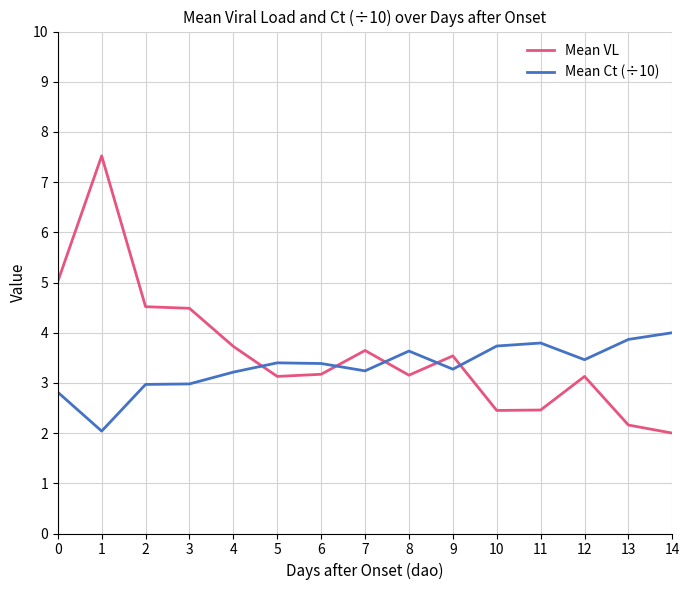

Where is Mean VL nearest to the value 4?

4